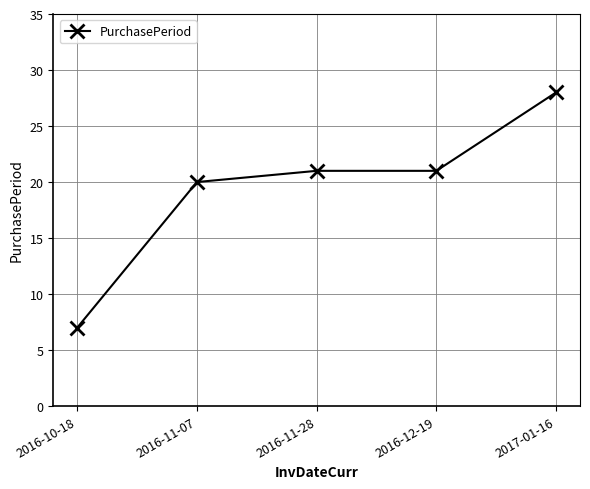

Is it true that the value at 2017-01-16 is 28?

True